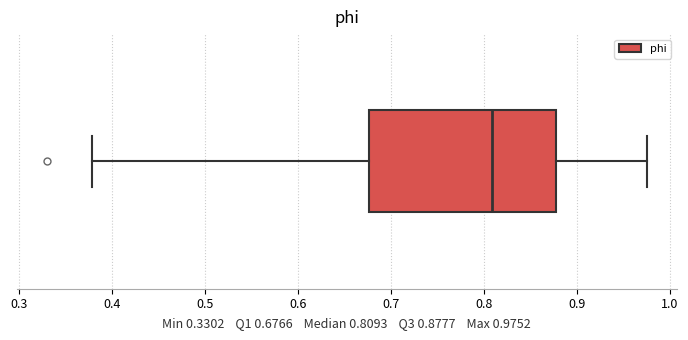

Transcribe this box plot: give where the median line is, the range the box spans, and where the two whiskers end, as read against the x-axis. The values are not printed on the chart, so give them approximately, as read against the axis.

median 0.81, box 0.68 to 0.88, whiskers 0.38 to 0.98